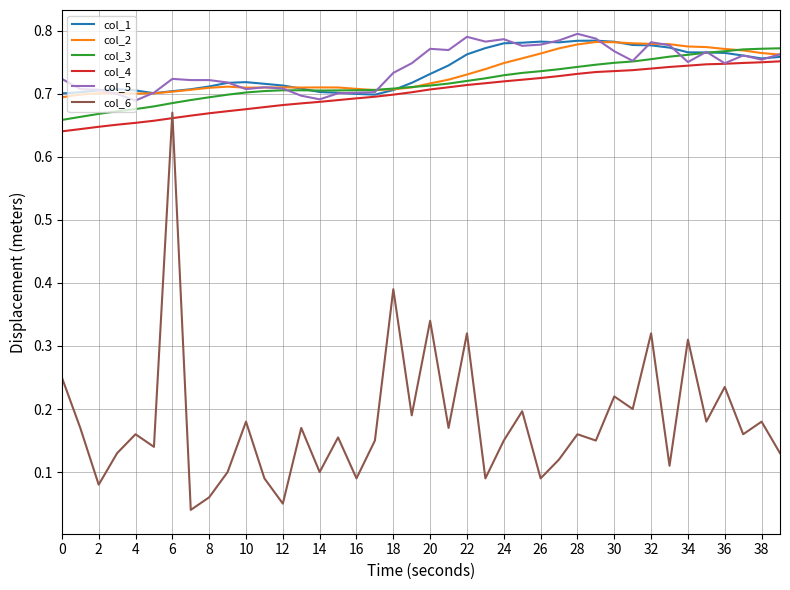

Which series has the widest spread of values?

col_6